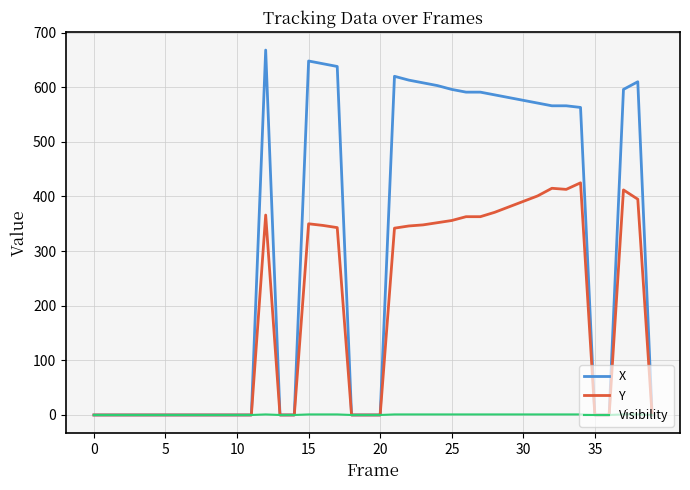

List the series in order of their peak value, lowest first.

Visibility, Y, X